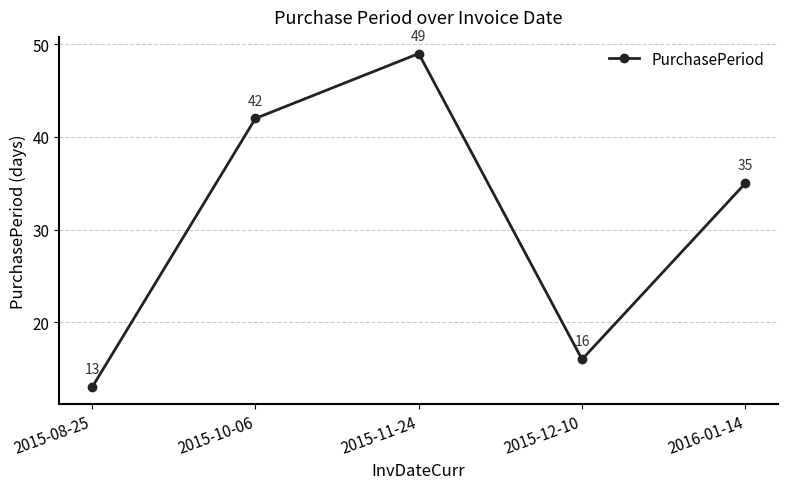

At which category does the data reach its first local valley?

2015-12-10